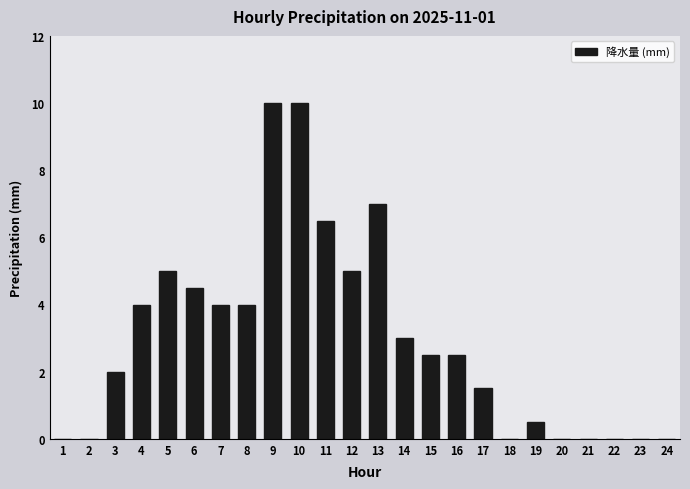

Between 3 and 5, which is larger?

5